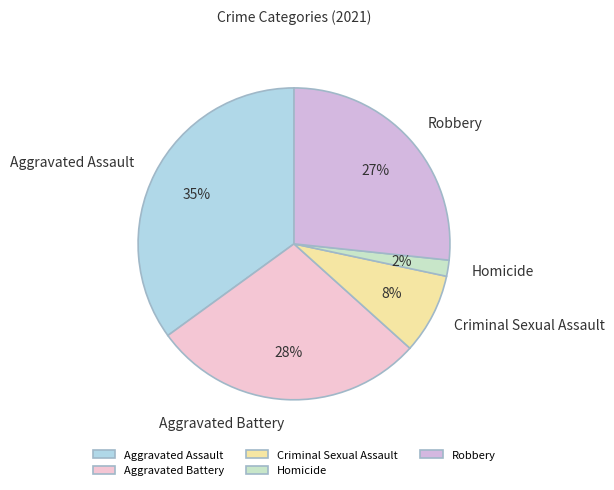

To the nearest percent, what portion does Aggravated Assault represent?

35%